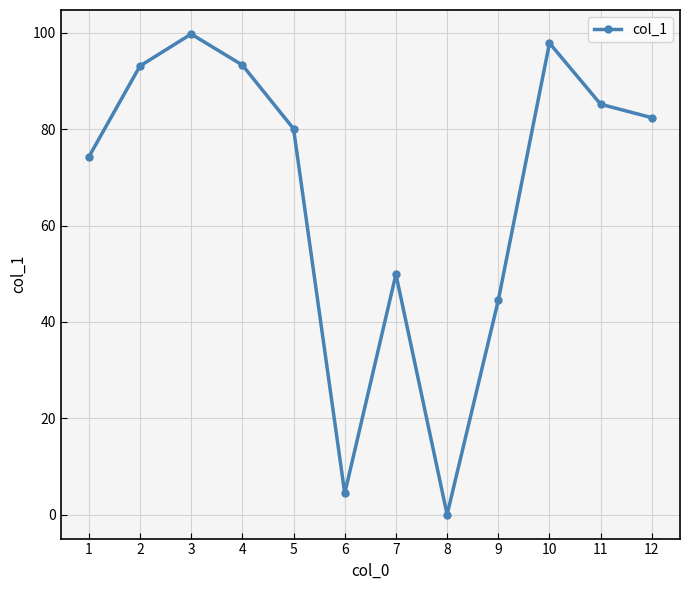

True or false: the data shows 143.4 at 4.

False